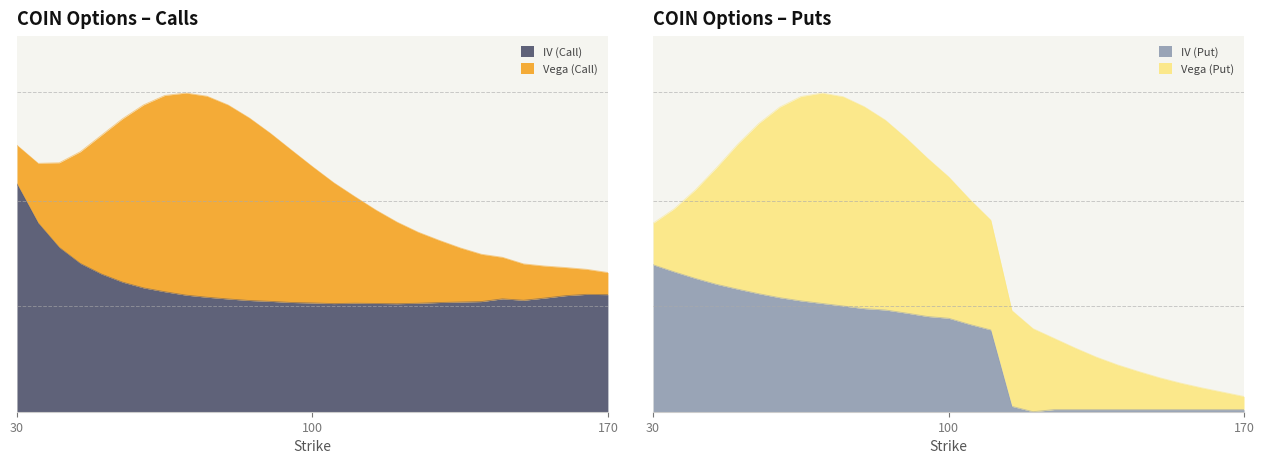

In IV (Put), how many points are lower than both neighbors (excluding endpoints)?

1